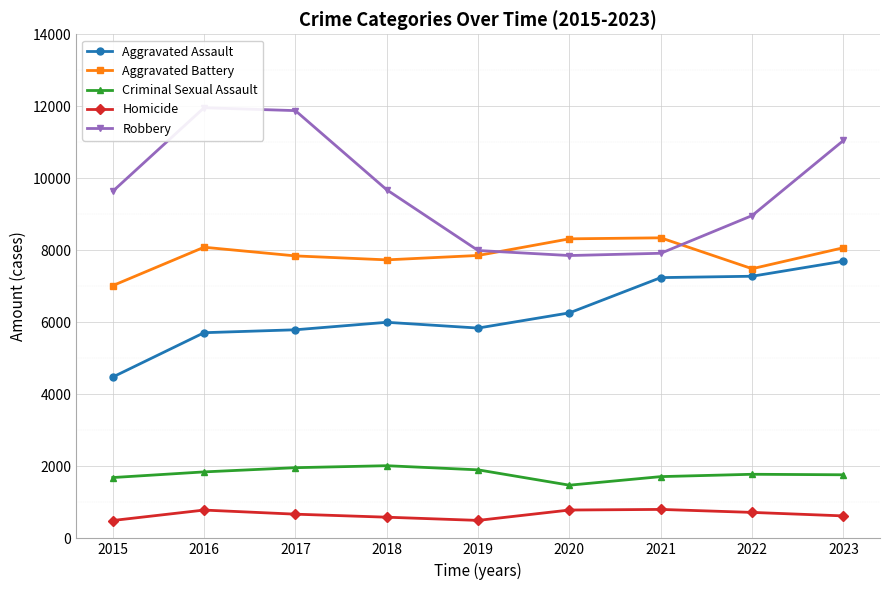

True or false: Aggravated Assault has a value of 8529 at 2018.

False